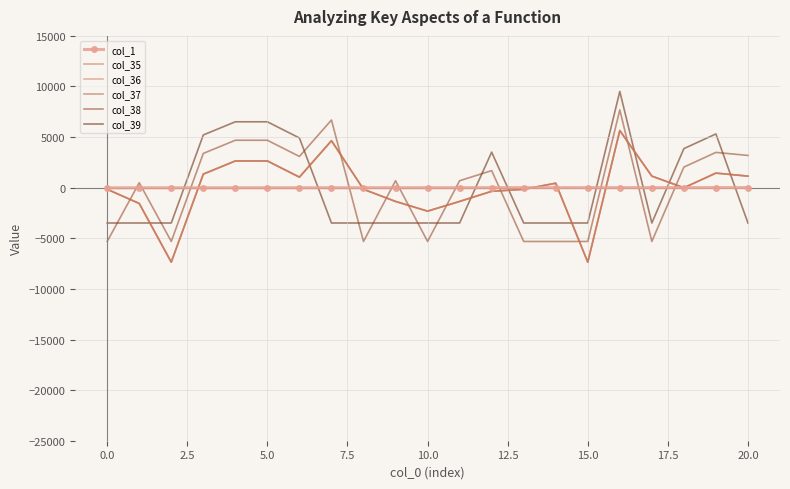

Which series has the widest spread of values?

col_35